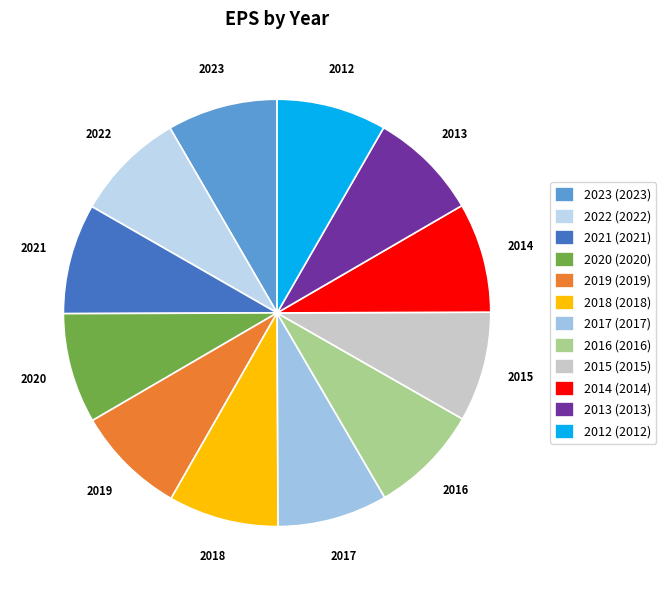

The 2016 slice represents 22% of the pie. True or false?

False